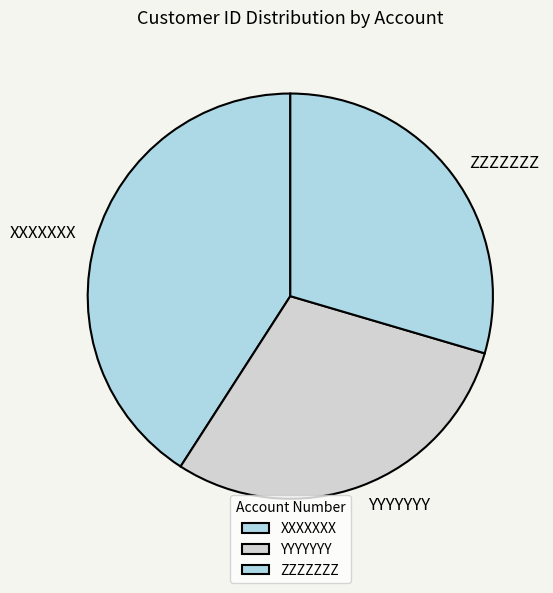

What is the largest slice in the pie chart?

XXXXXXX